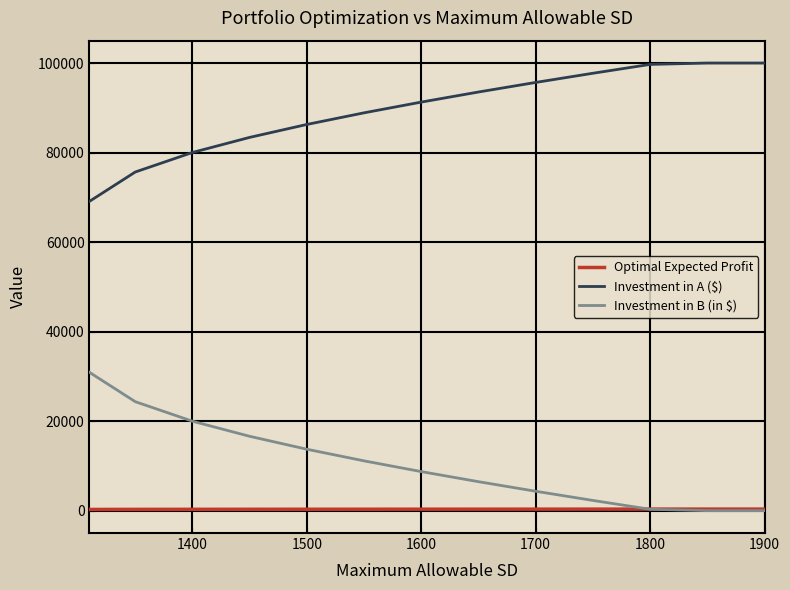

True or false: Optimal Expected Profit and Investment in A ($) cross at least once.

False